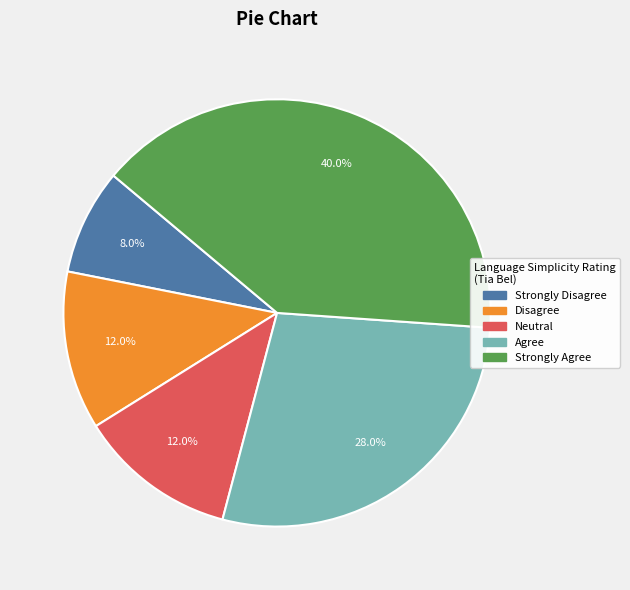

Is there a majority slice in this chart?

No